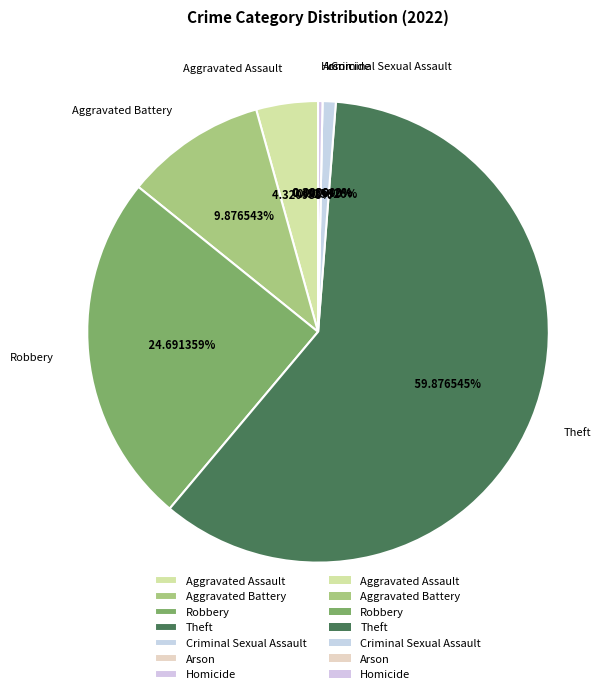

Approximately how many times larger is the value at Aggravated Battery compared to Aggravated Assault?

2.3